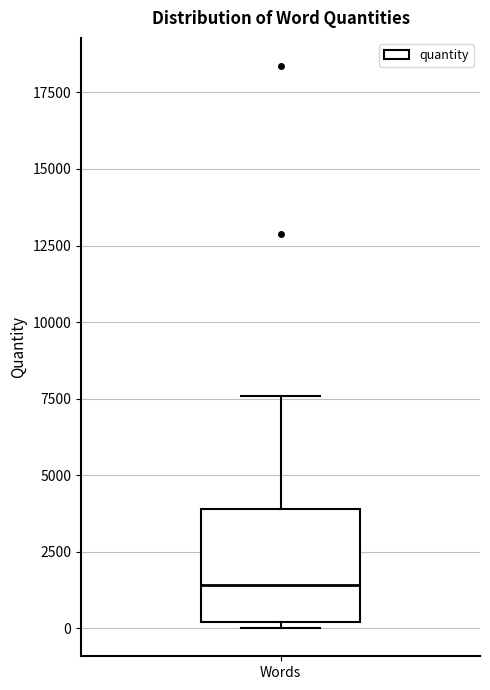

Where is the upper edge of the box for Words on the y-axis? The values are not printed on the chart, so give them approximately, as read against the axis.

4000